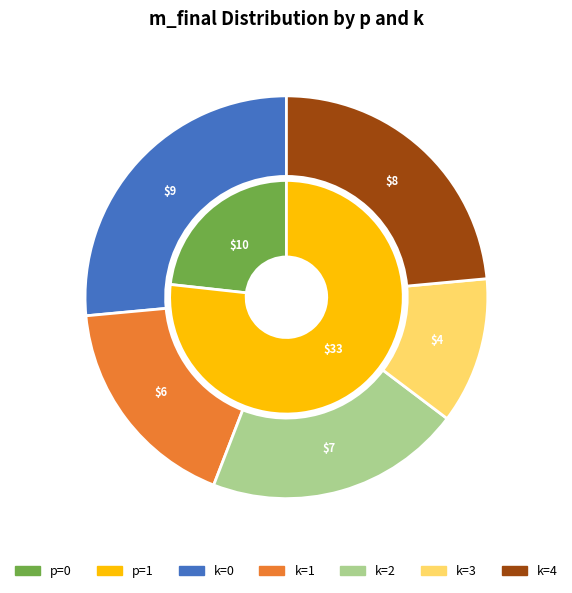

True or false: 13 accounts for 1% of the total.

False